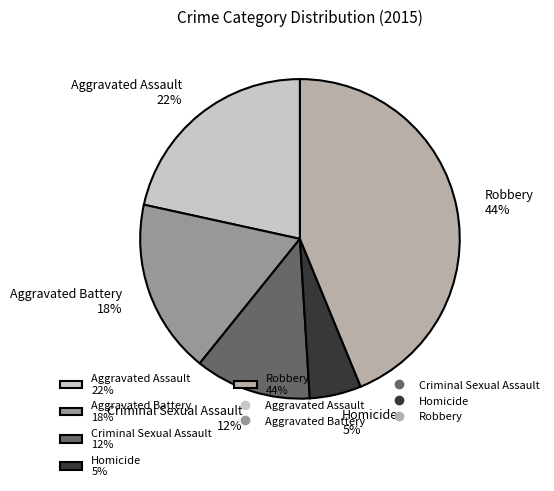

Is the sum of Robbery 44% and Homicide 5% greater than half?

No